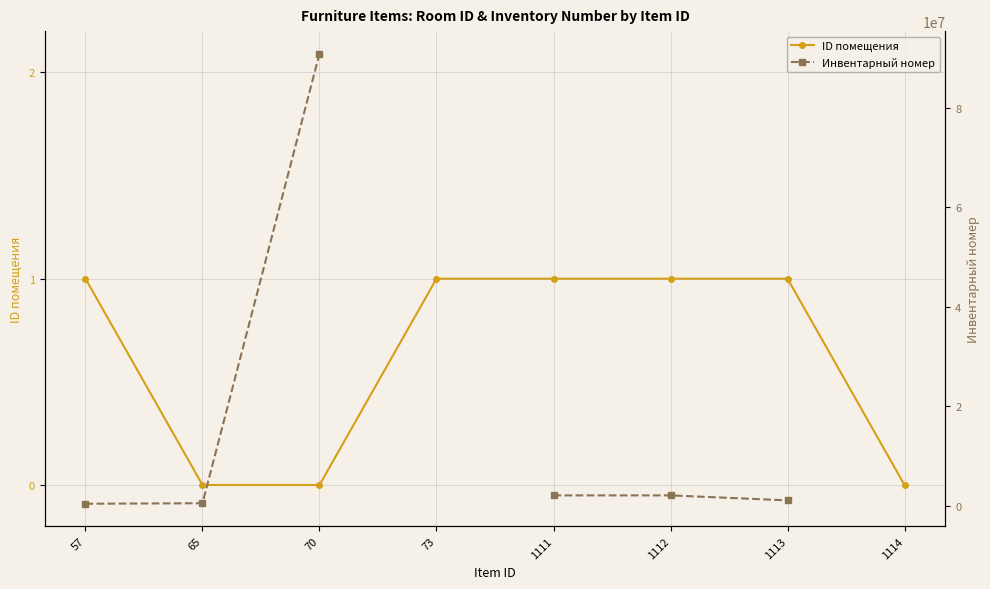

True or false: Инвентарный номер and ID помещения intersect in this chart.

False